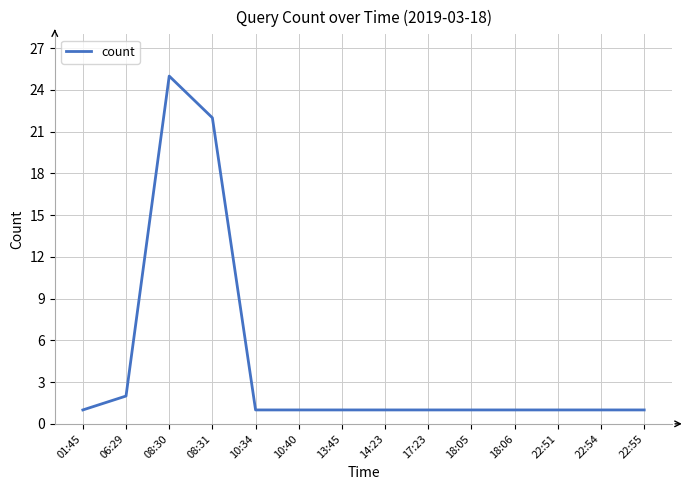

Reading right to left, transcribe all the data shown in this chart.

1	1	1	1	1	1	1	1	1	1	22	25	2	1